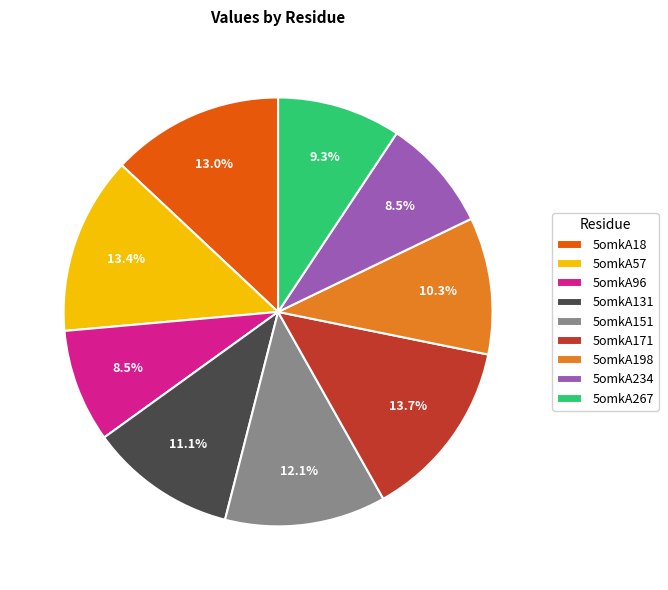

Does any single category account for the majority?

No